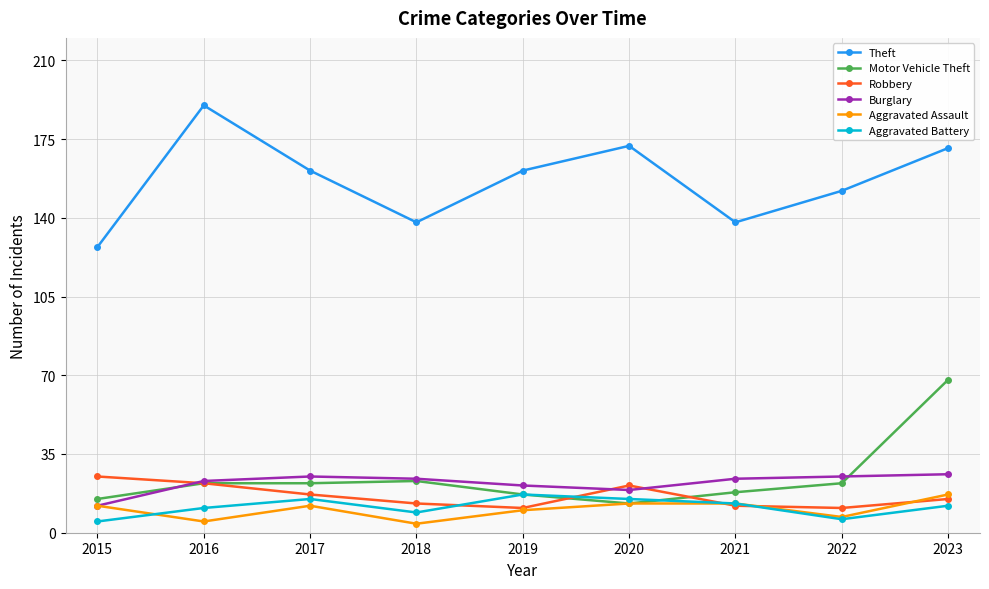

Is this an area chart (filled region under the line)?

No